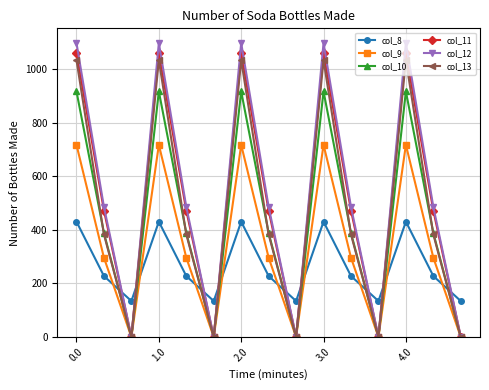

Which series has the largest range (max minus min)?

col_12